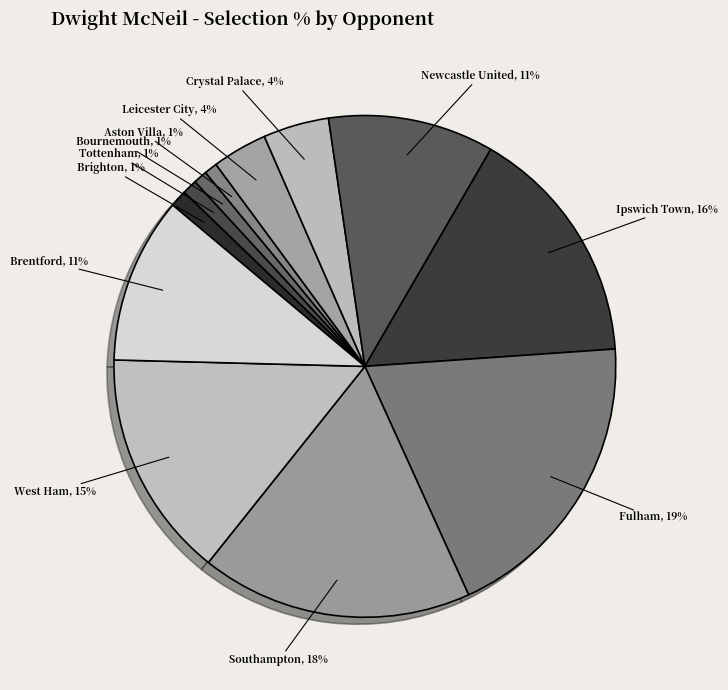

Does Fulham represent more than half of the total?

No